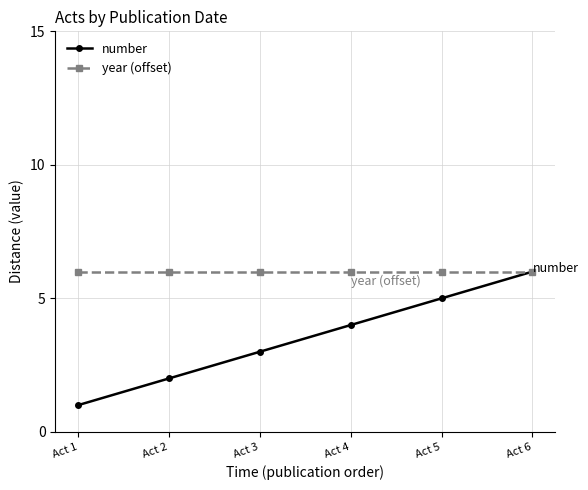

At how many categories does at least one series exceed 3?

6